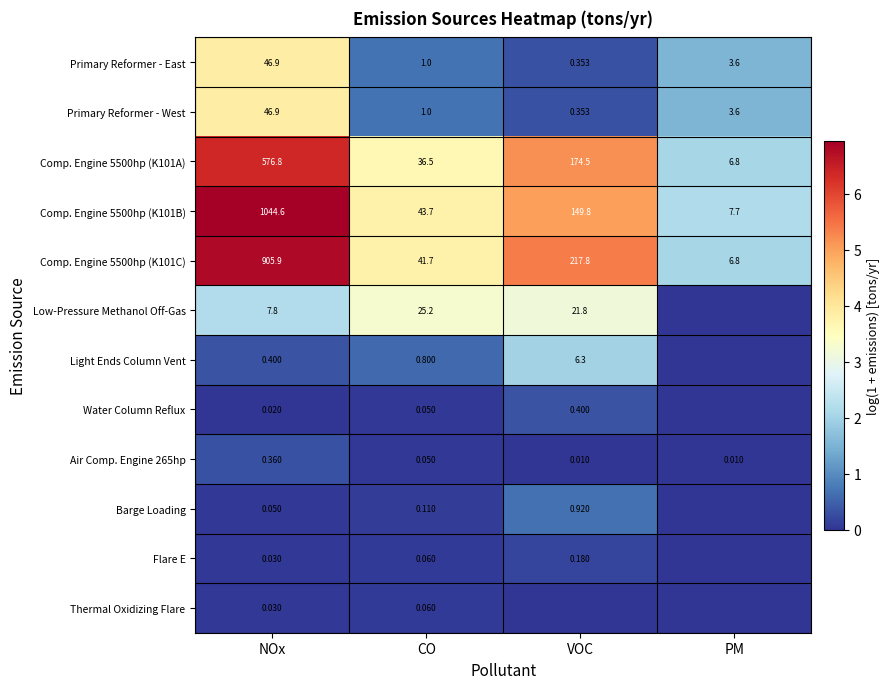

Is the value of Comp. Engine 5500hp (K101A) at PM greater than the value of Air Comp. Engine 265hp at PM?

Yes